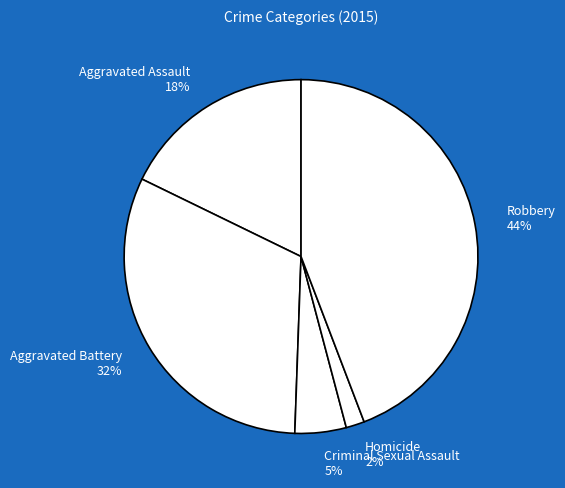

Which slice is the smallest?

Homicide